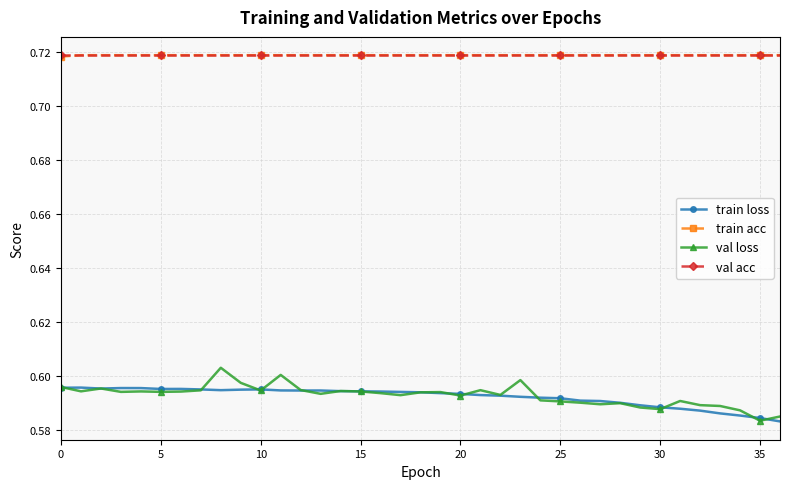

True or false: val loss has more than 1 interior local peaks.

True